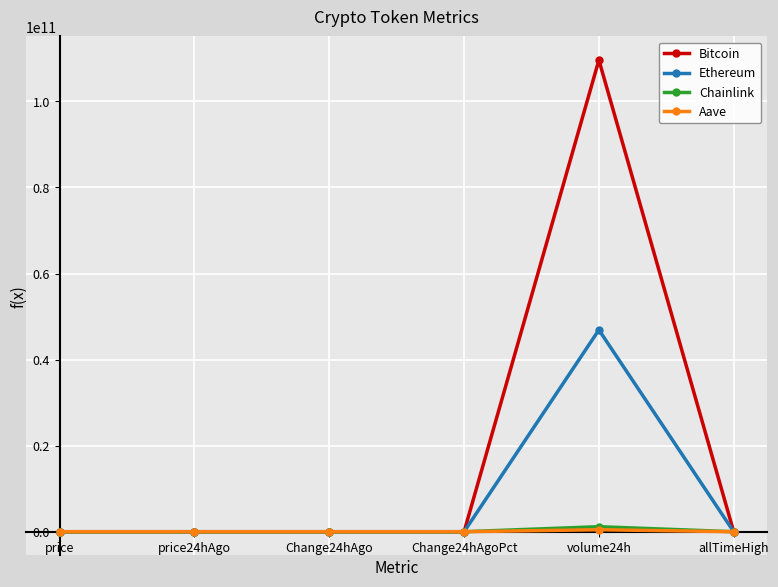

Which category has the highest value across all series?

volume24h